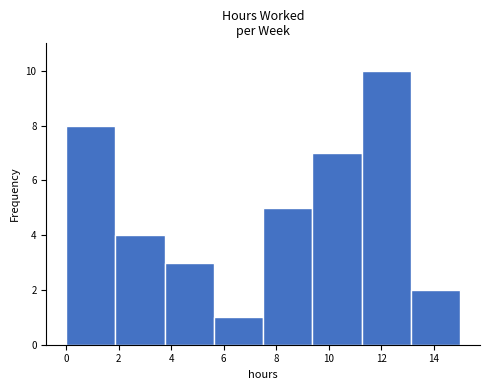

Reading left to right, transcribe this chart: for each bar, give the range it covers on the x-axis and its height. Neither the bar edges nor the heights are printed on the chart, so give them approximately, as read against the axes.

0.0 to 1.8: 8
1.8 to 3.8: 4
3.8 to 5.6: 3
5.6 to 7.6: 1
7.6 to 9.4: 5
9.4 to 11.2: 7
11.2 to 13.2: 10
13.2 to 15.0: 2